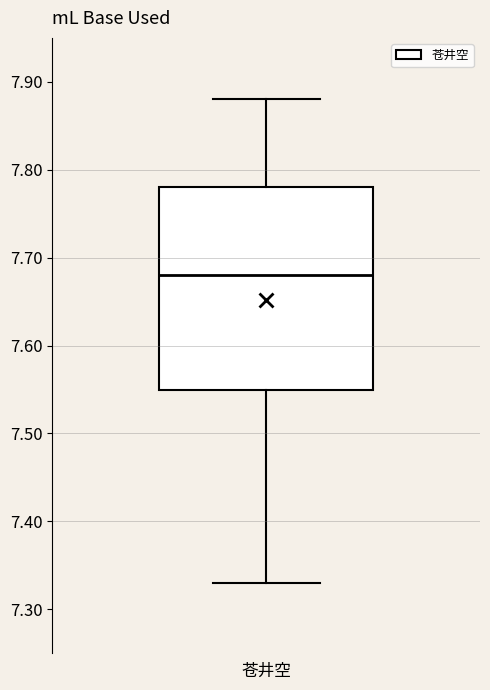

Read this box plot against the y-axis: the position of the median line, the range covered by the box, and the ends of both whiskers. The values are not printed on the chart, so give them approximately, as read against the axis.

median 7.68, box 7.55 to 7.78, whiskers 7.33 to 7.88